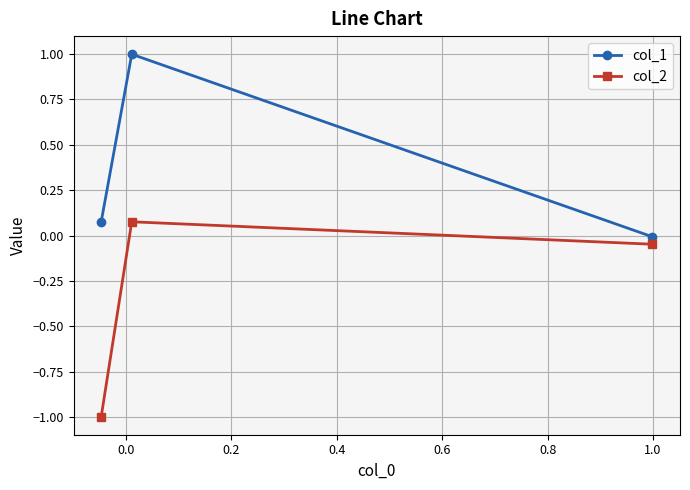

How many data points in col_2 are above 0?

1